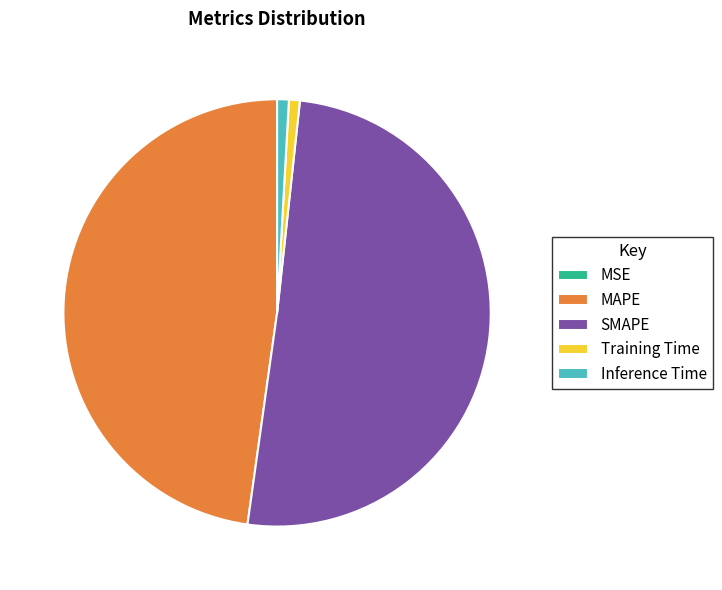

Which slice is the largest?

SMAPE